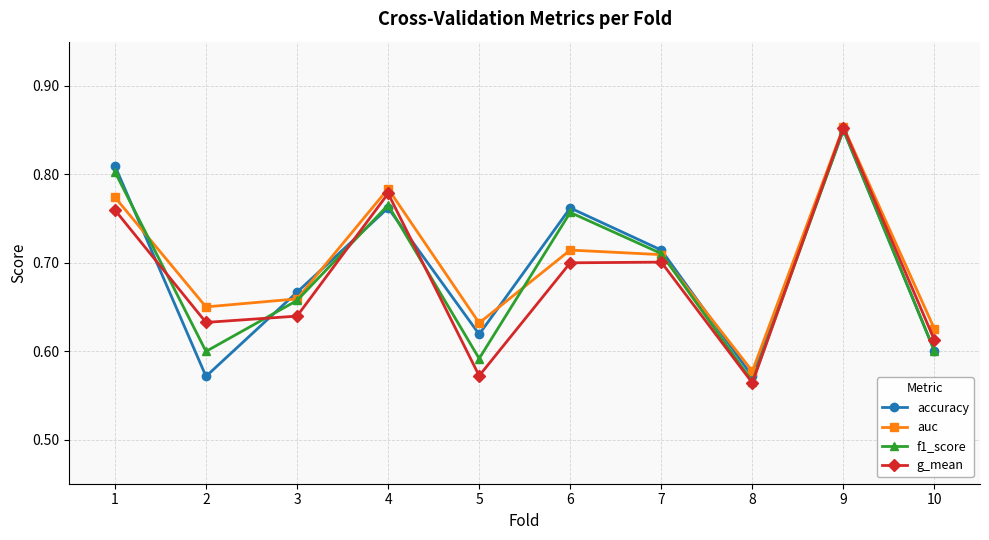

Between which two adjacent categories do g_mean and f1_score first intersect?

1 and 2